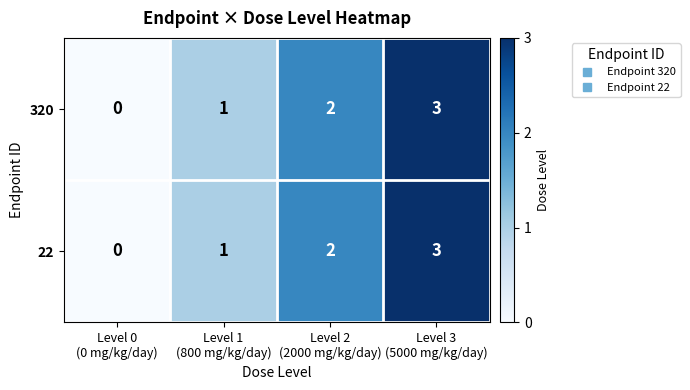

What is the greatest value displayed?

3